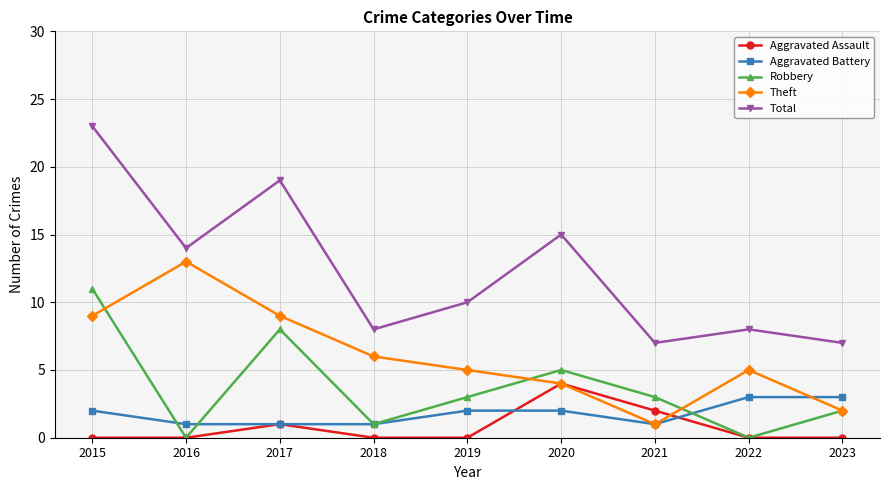

Count the number of categories in the chart.

9